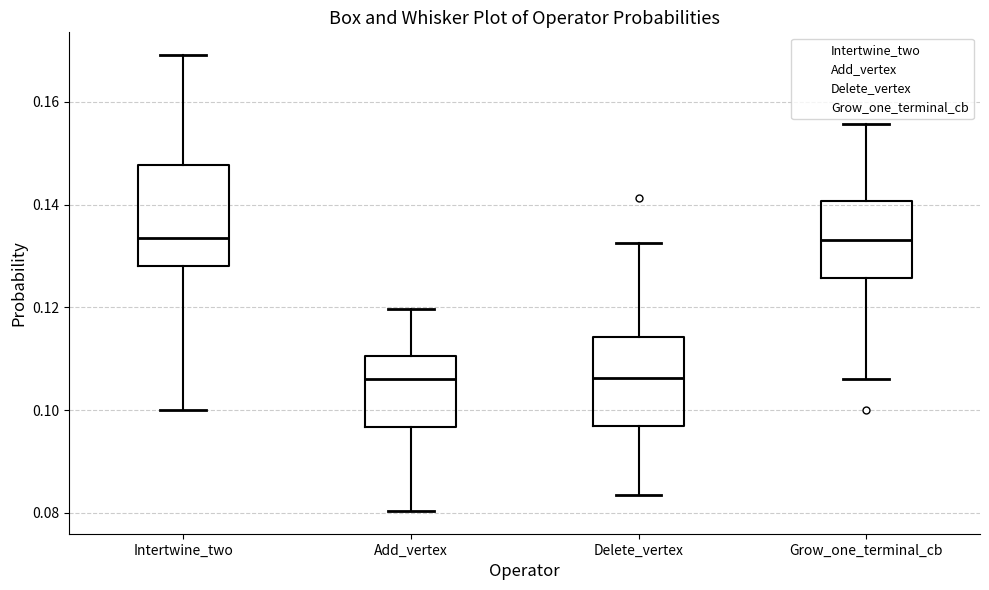

Reading left to right, transcribe this box plot: for each box, give where its median line is, the range the box spans, and where its two whiskers end, as read against the y-axis. The values are not printed on the chart, so give them approximately, as read against the axis.

Intertwine_two: median 0.134, box 0.128 to 0.148, whiskers 0.100 to 0.170
Add_vertex: median 0.106, box 0.096 to 0.110, whiskers 0.080 to 0.120
Delete_vertex: median 0.106, box 0.096 to 0.114, whiskers 0.084 to 0.132
Grow_one_terminal_cb: median 0.134, box 0.126 to 0.140, whiskers 0.106 to 0.156